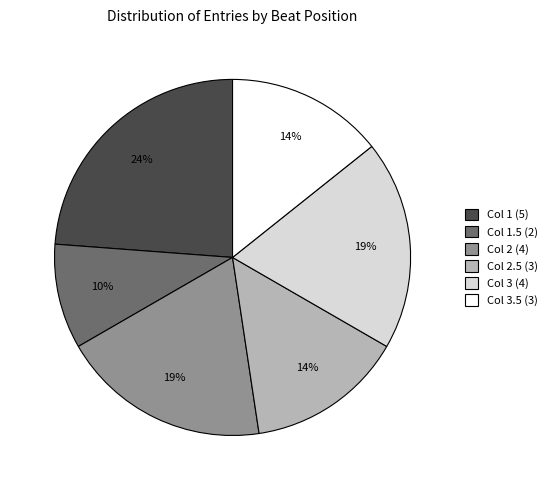

Combined, do Col 1.5 (2) and Col 3.5 (3) account for over 50%?

No